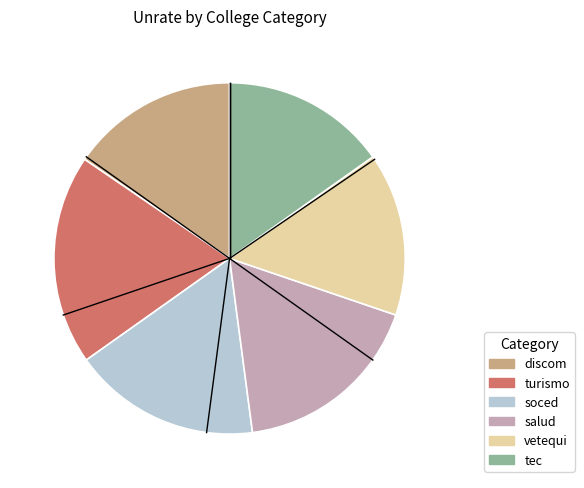

Count the number of slices in the pie.

6